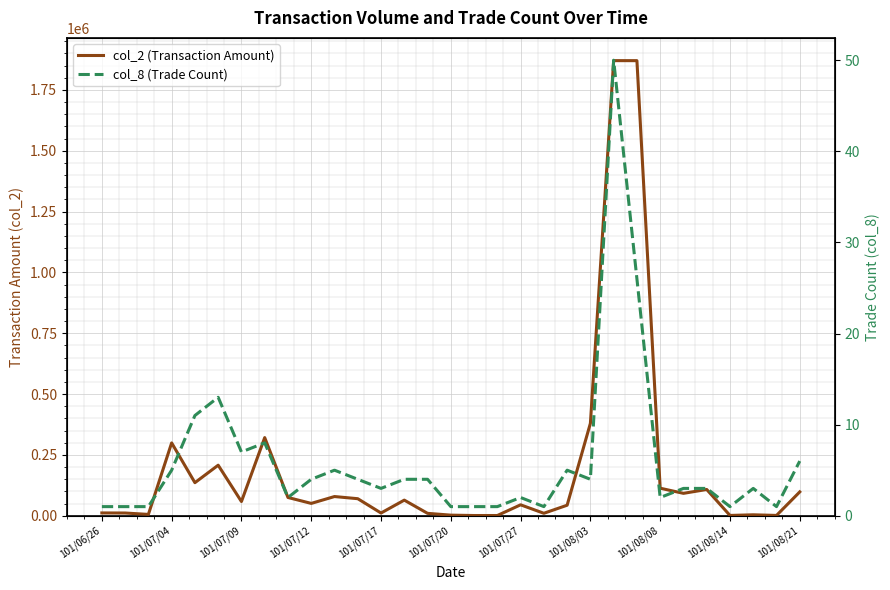

Is it true that col_2 (Transaction Amount) equals 555 at 16?

False